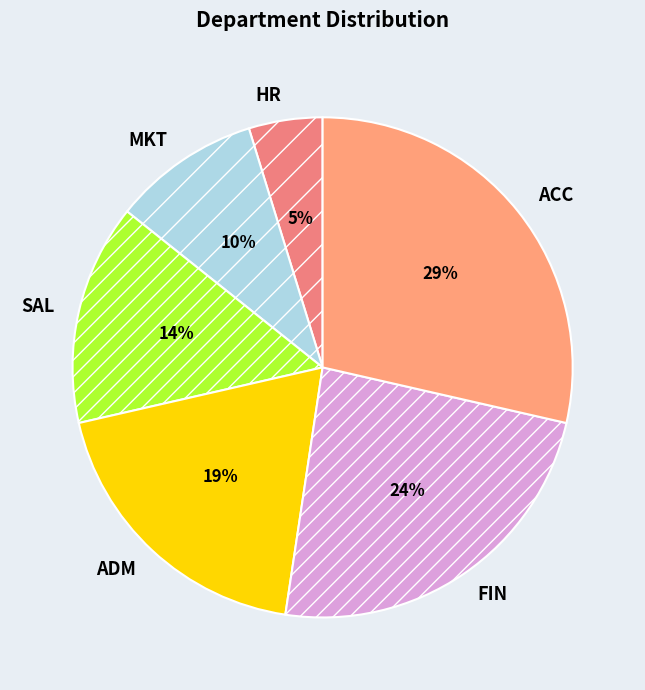

To the nearest percent, what is the combined percentage of SAL and FIN?

38%